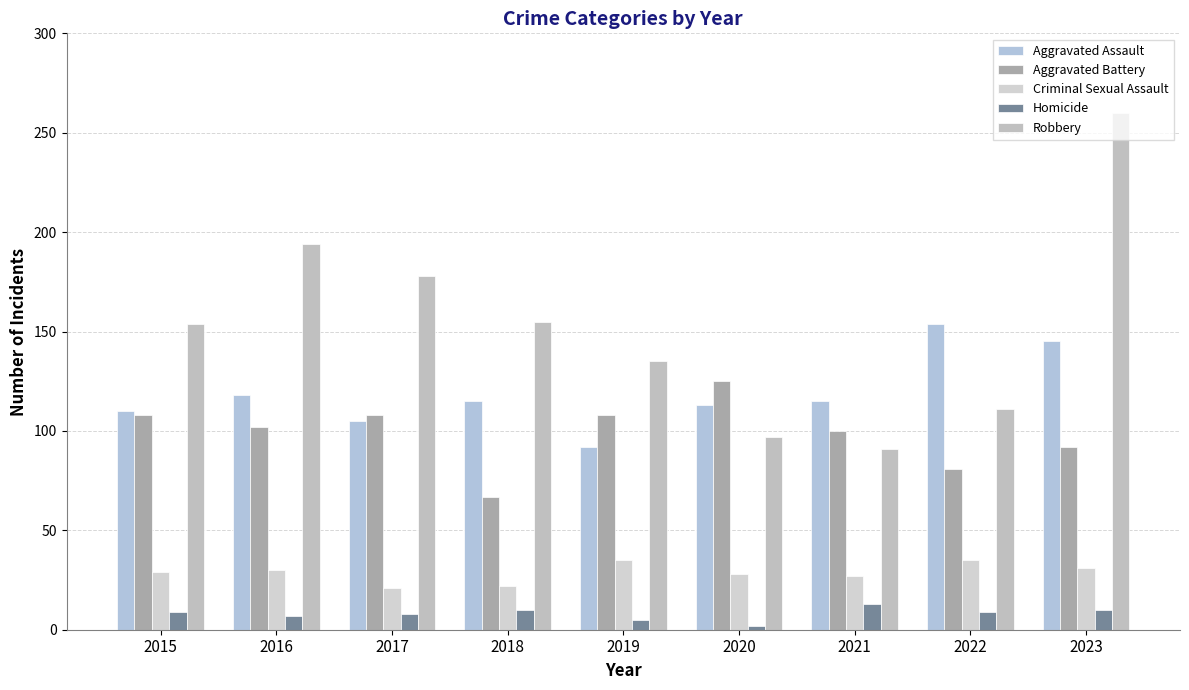

Are the bars grouped side by side (vs. stacked)?

Yes